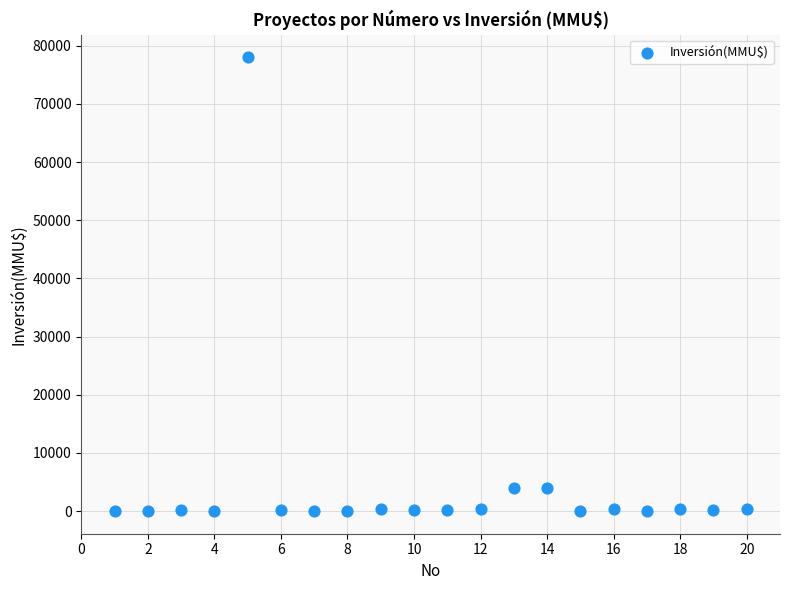

What is the range of Y values (max minus min)?

78000